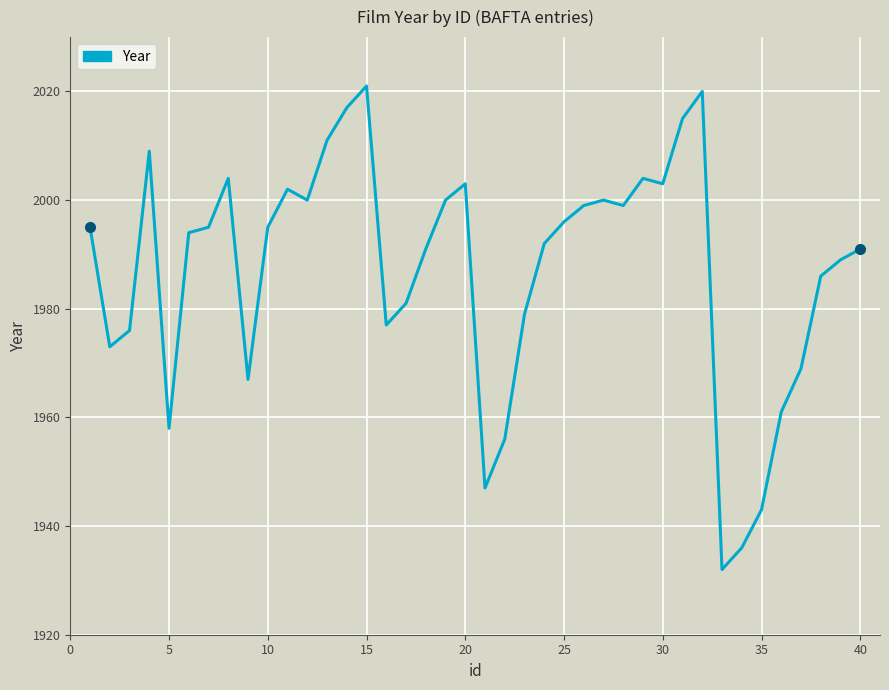

What is the minimum value shown in the chart?

1932